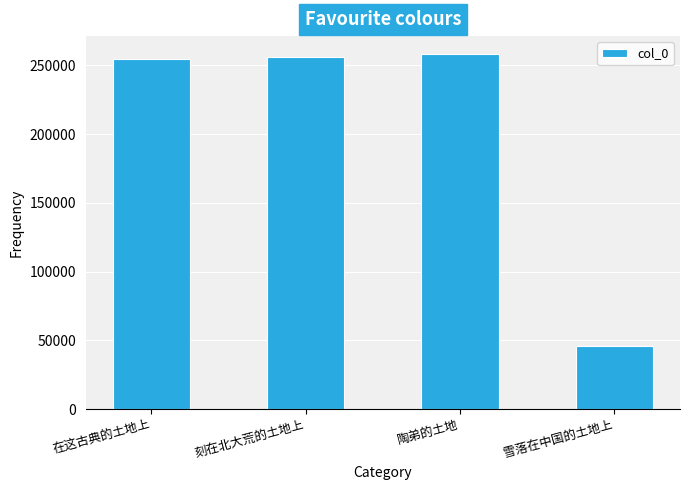

What is the difference between the maximum and minimum values?

212686